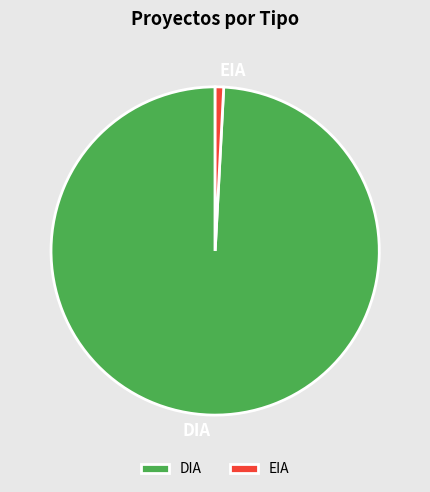

Which slice is the smallest?

EIA